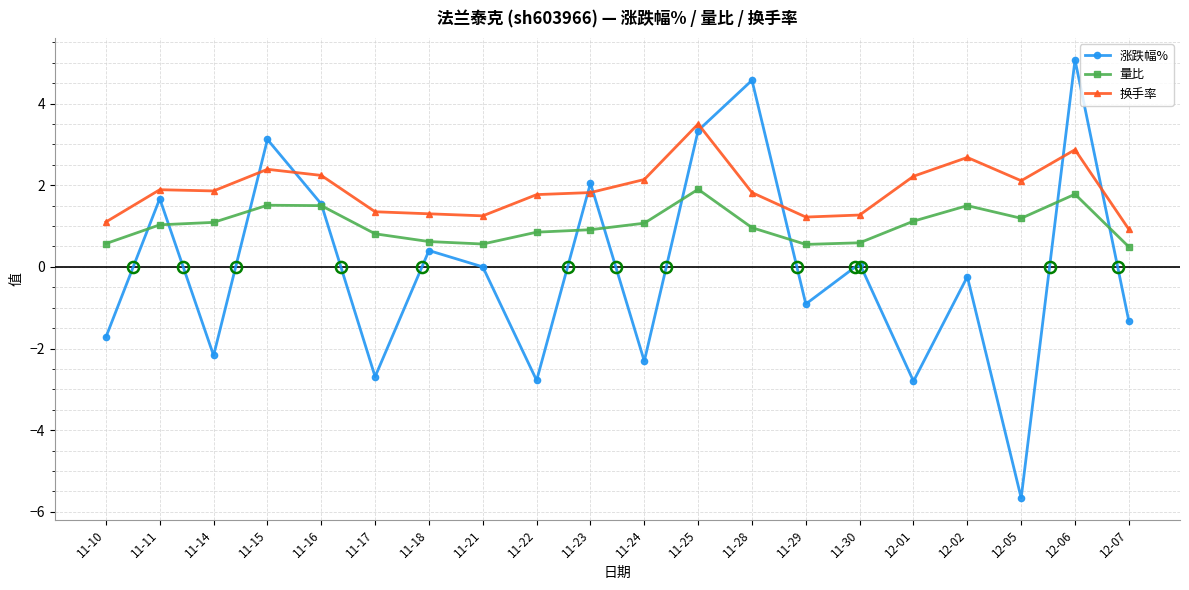

What is the greatest value displayed?

5.1